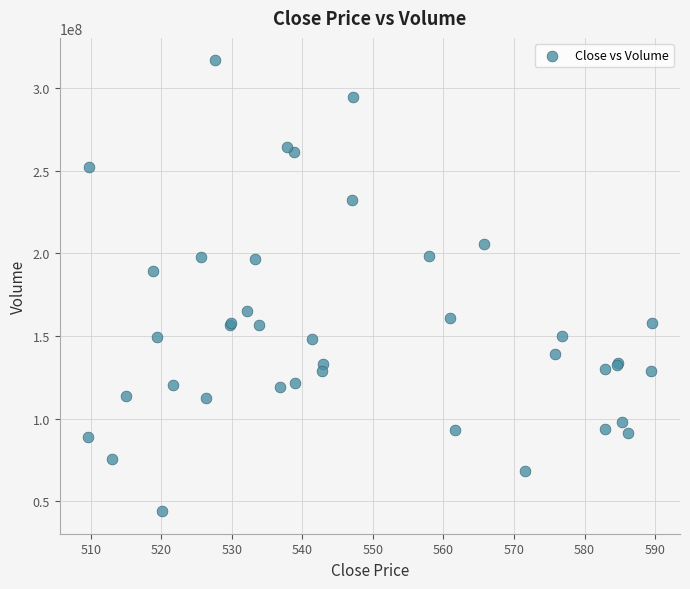

What Y value in the scatter plot is closest to 180330850?

189401800